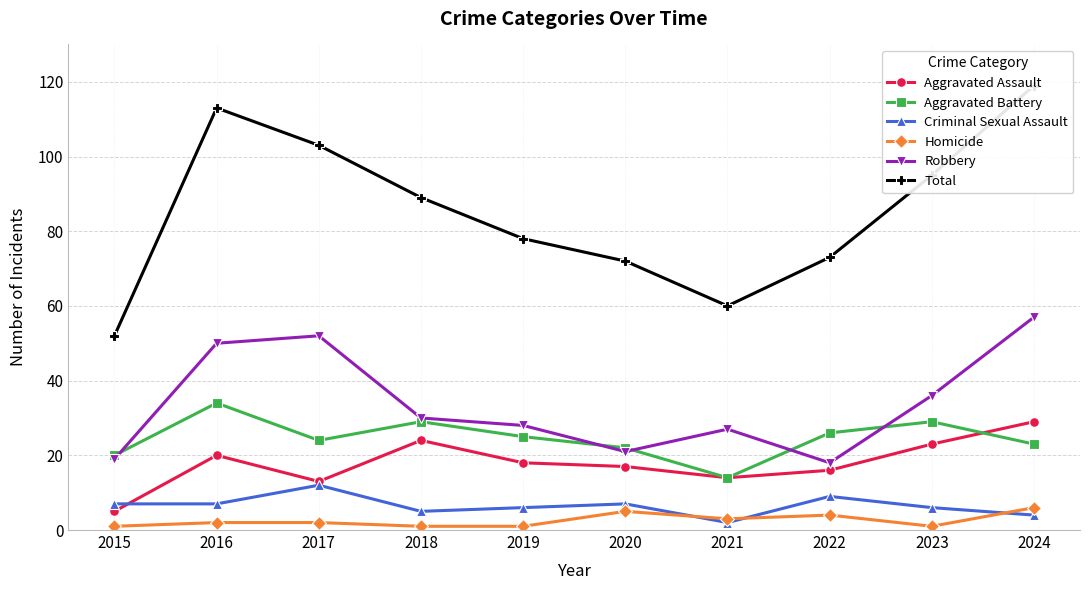

Which category has the lowest value across all series?

2015